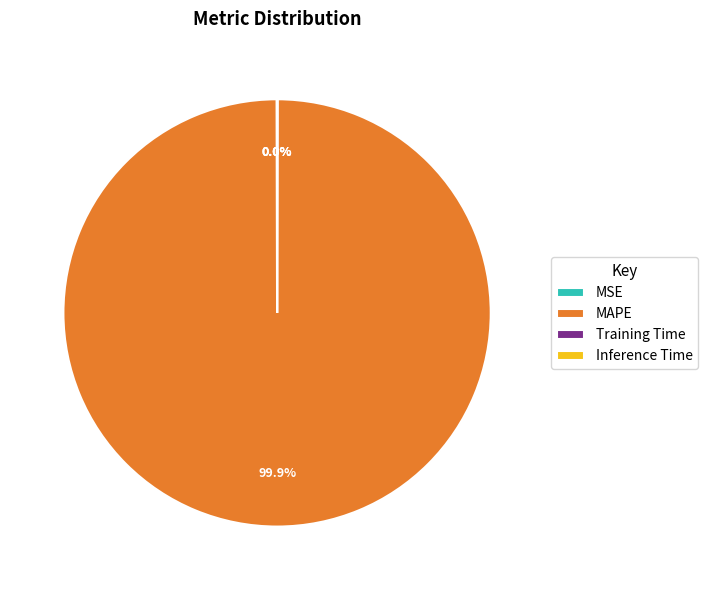

What is the largest slice in the pie chart?

MAPE